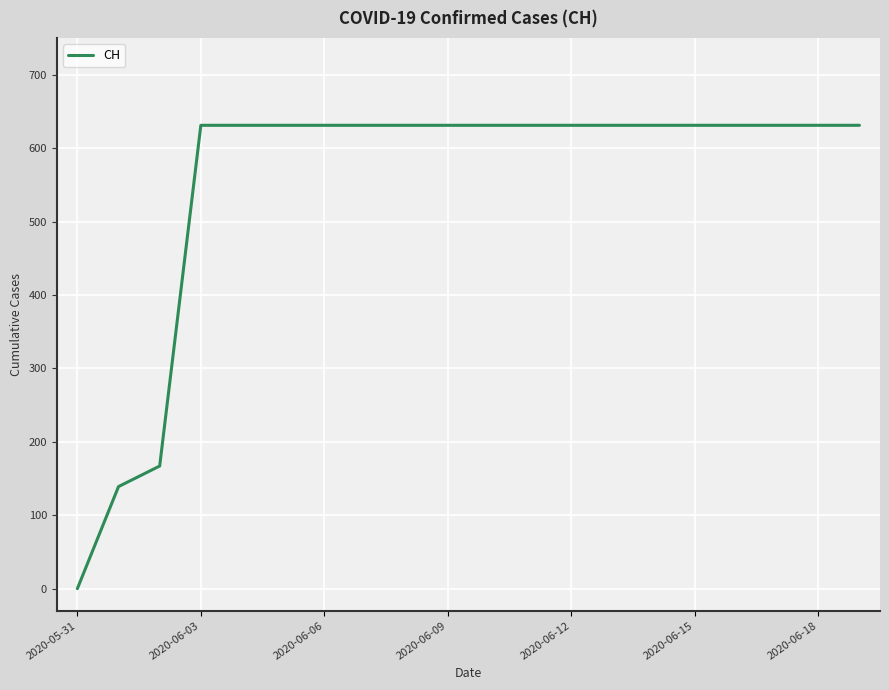

What is the greatest value displayed?

631